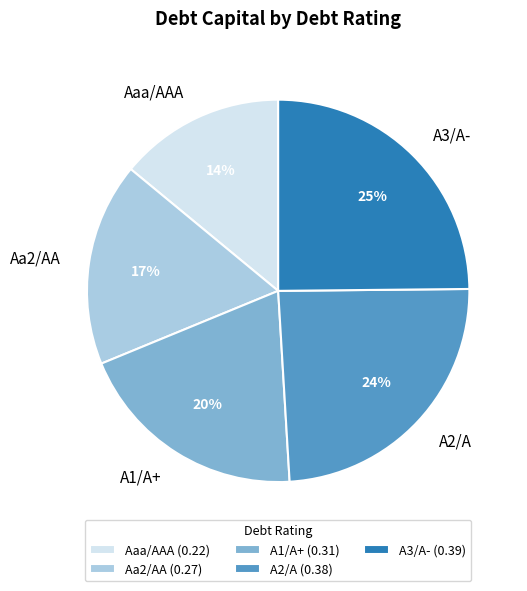

Which has a higher value, Aaa/AAA or A2/A?

A2/A